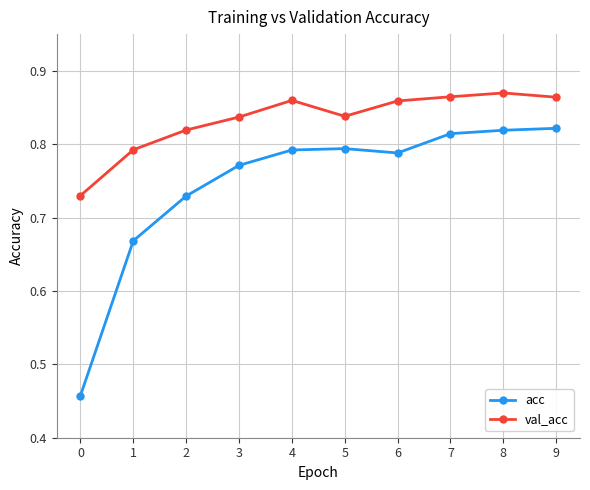

Rank the series by their average value, from lowest to highest.

acc, val_acc